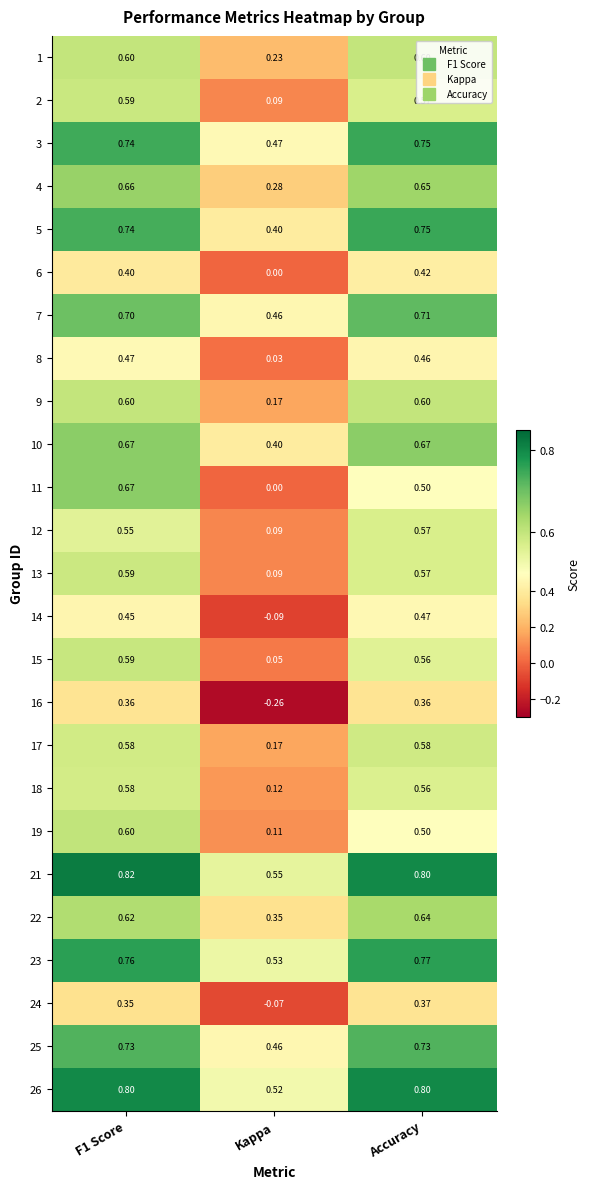

Which category has the highest value in the 23 series?

Accuracy